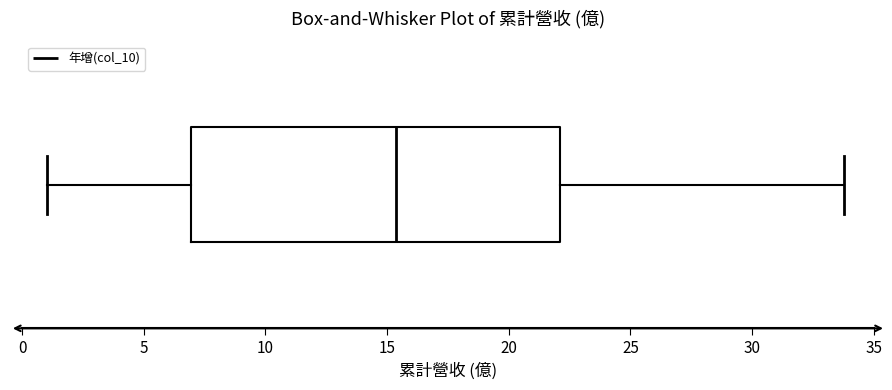

Read this box plot against the x-axis: the position of the median line, the range covered by the box, and the ends of both whiskers. The values are not printed on the chart, so give them approximately, as read against the axis.

median 15.5, box 7.0 to 22.0, whiskers 1.0 to 34.0